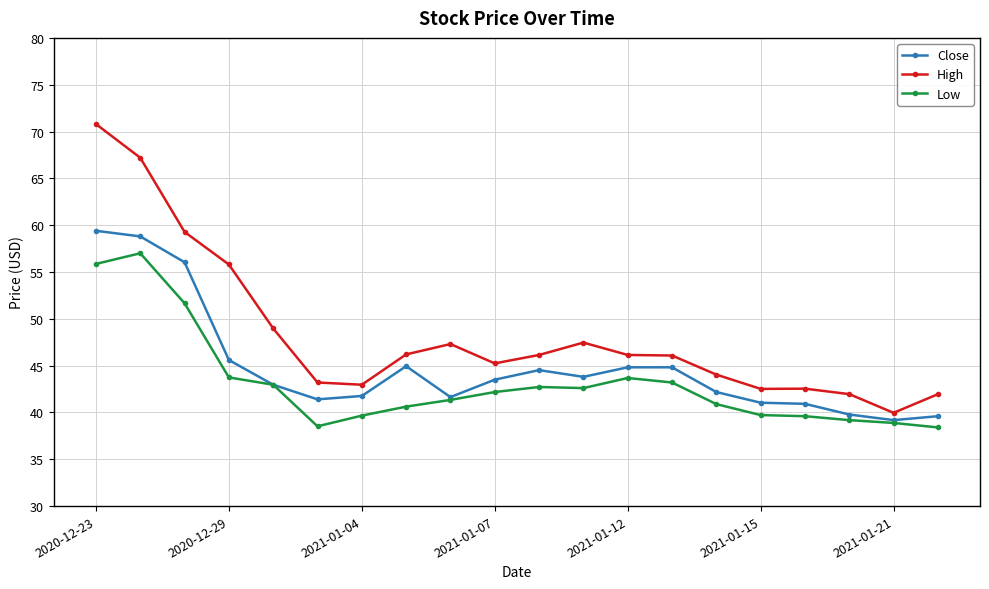

What is the difference between the maximum and second lowest values in the High series?

28.8